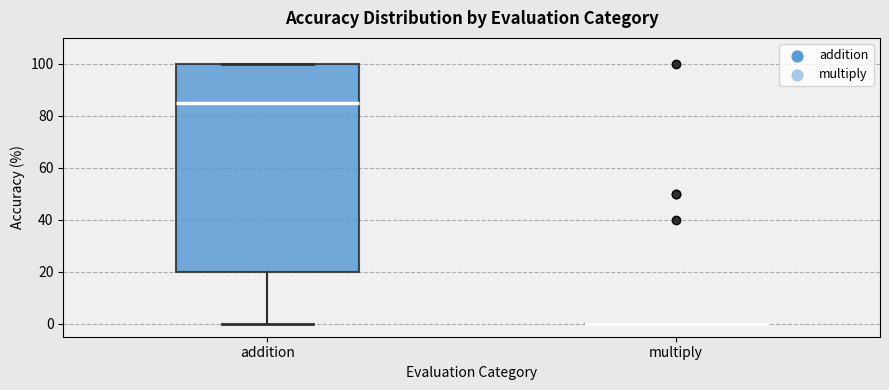

Reading left to right, read every box against the y-axis: the position of its median line, the range the box covers, and the ends of its whiskers. The values are not printed on the chart, so give them approximately, as read against the axis.

addition: median 86, box 20 to 100, whiskers 0 to 100
multiply: box collapsed to a line at 0, whiskers 0 to 0